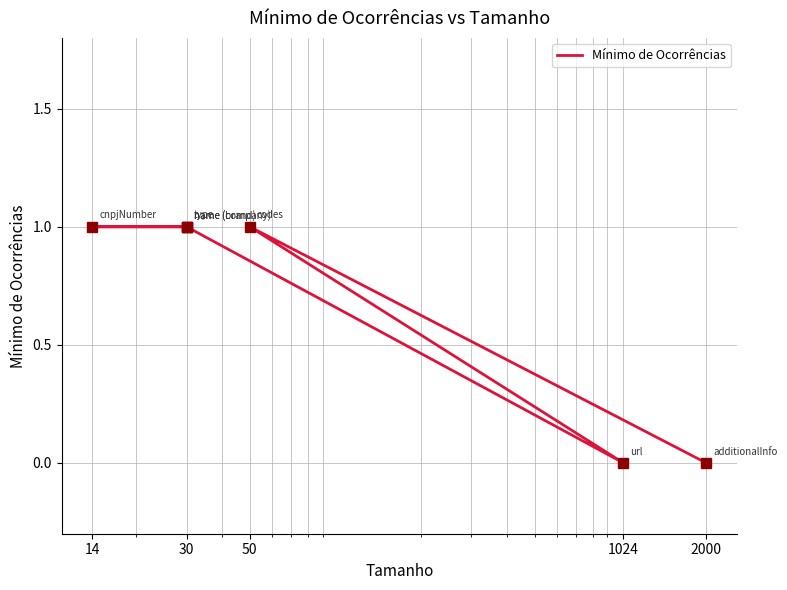

What is the difference between the maximum and minimum values?

1